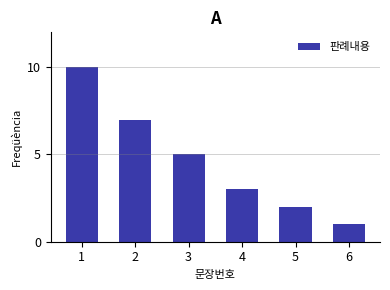

What is the greatest value displayed?

10